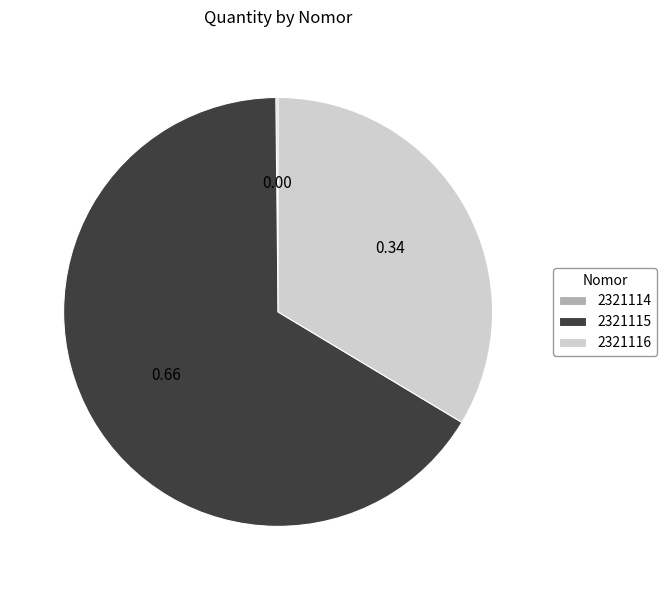

What is the ratio of the value at 2321115 to the value at 2321116?

2.0